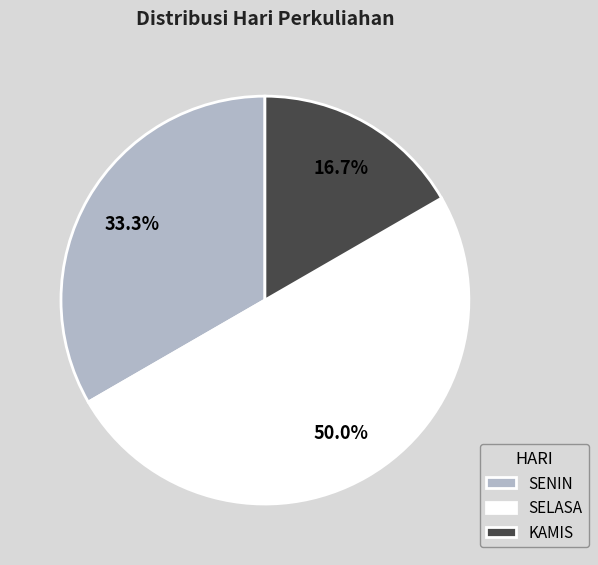

To the nearest percent, what is the average slice percentage?

33%